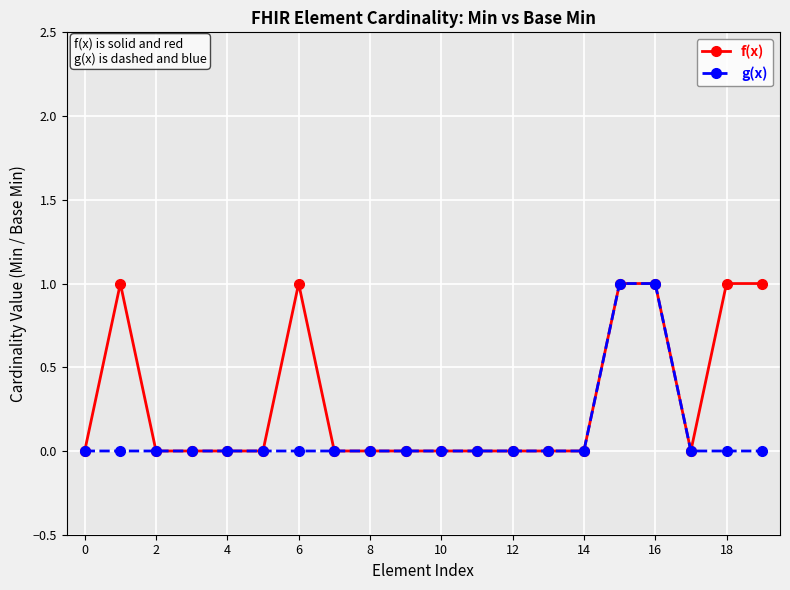

What is the value of the f(x) point at the 17th from the left?

1